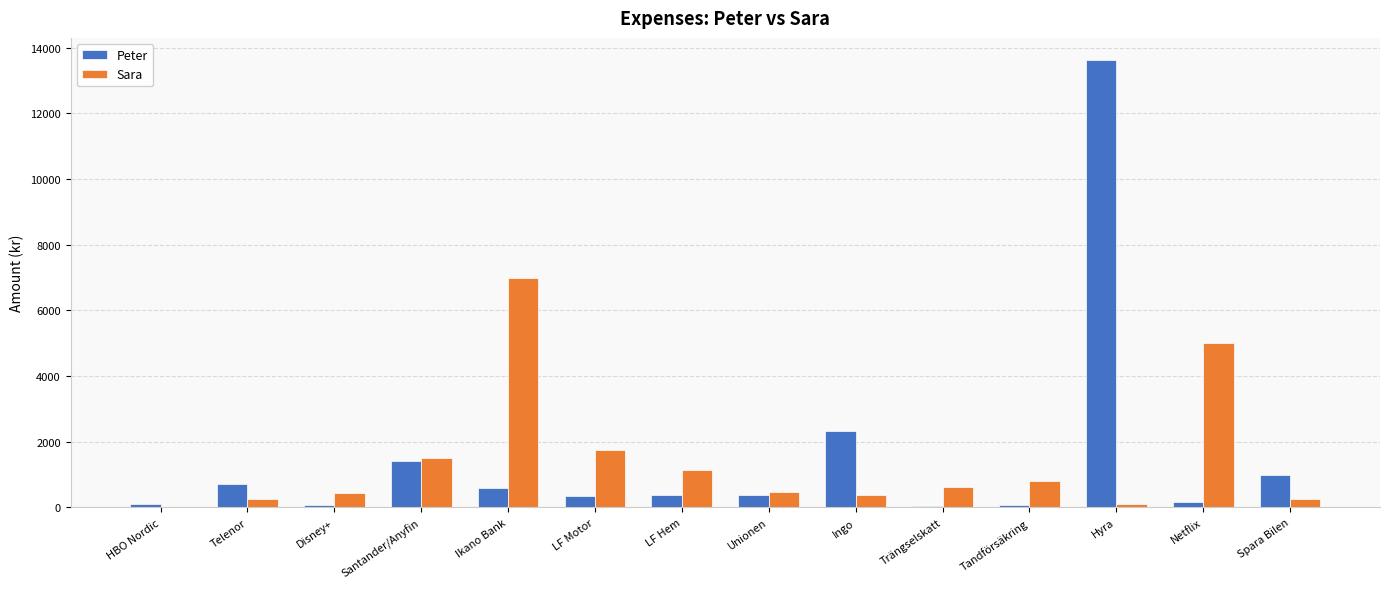

True or false: Sara has a value of 5000 at Netflix.

True